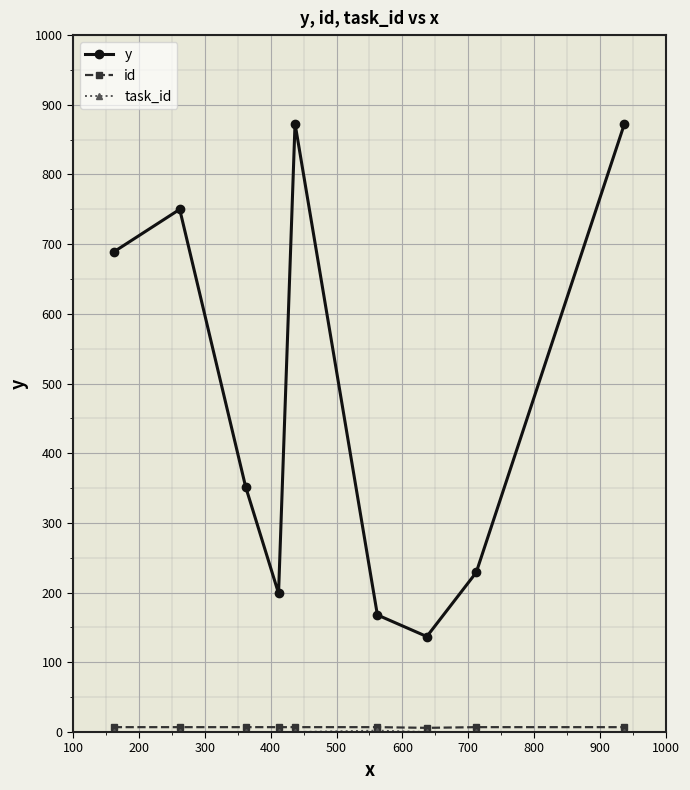

What is the maximum value shown in the chart?

873